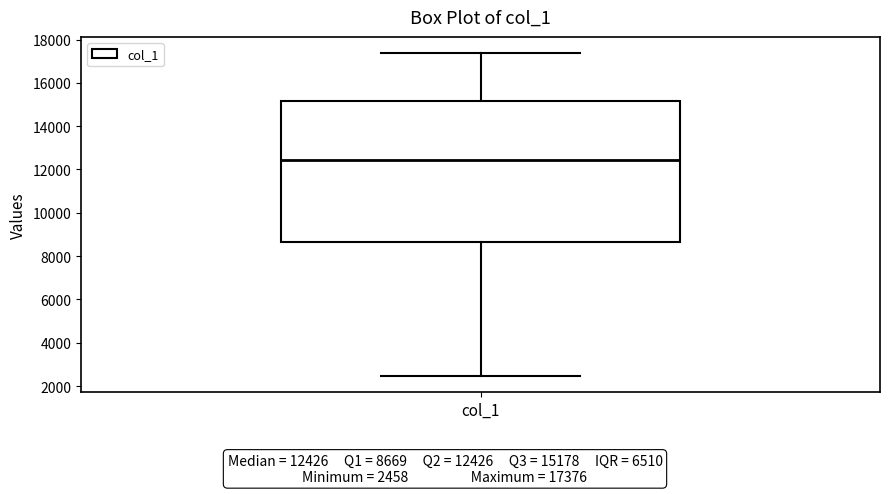

Read this box plot against the y-axis: the position of the median line, the range covered by the box, and the ends of both whiskers. The values are not printed on the chart, so give them approximately, as read against the axis.

median 12400, box 8600 to 15200, whiskers 2400 to 17400